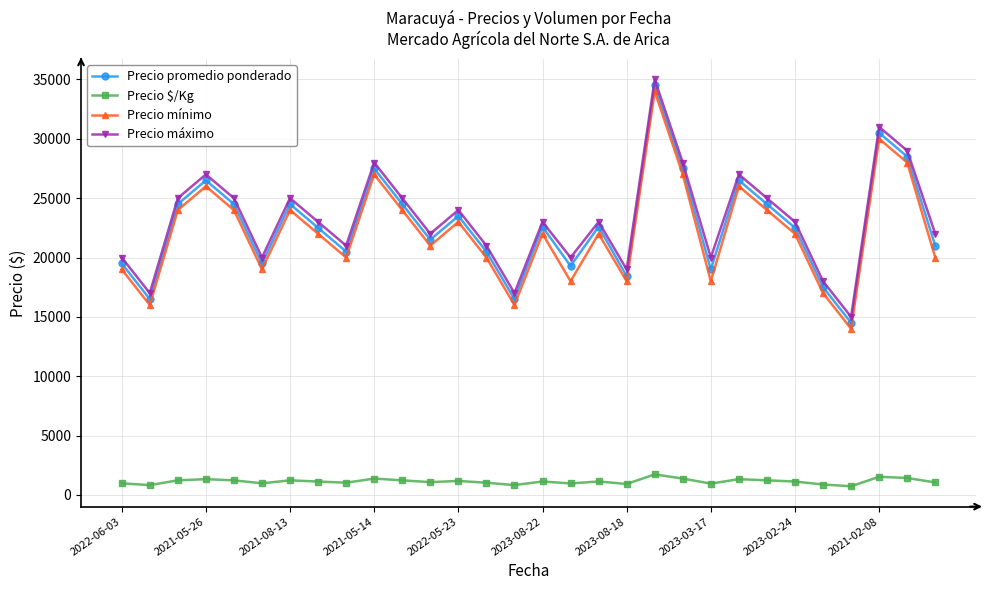

Count the number of categories in the chart.

30